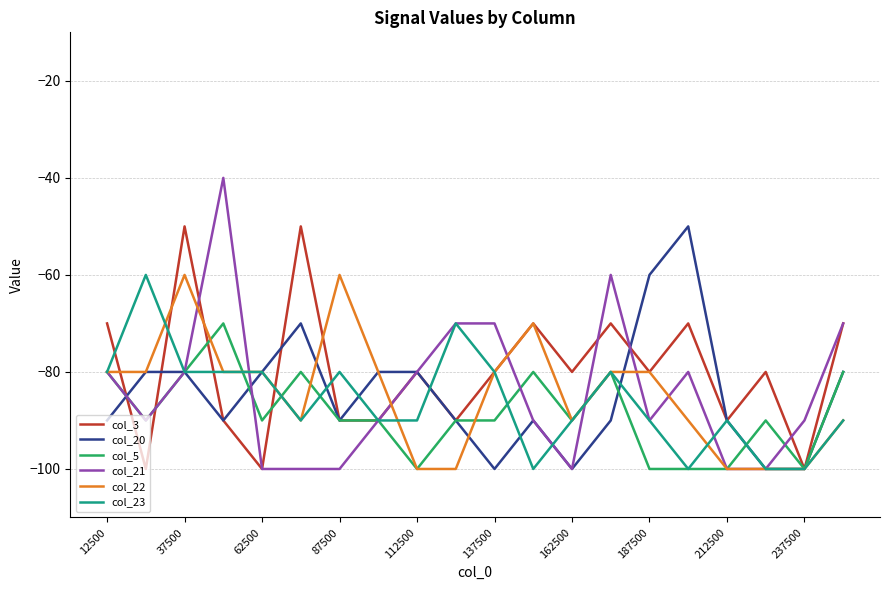

What is the maximum value shown in the chart?

-40